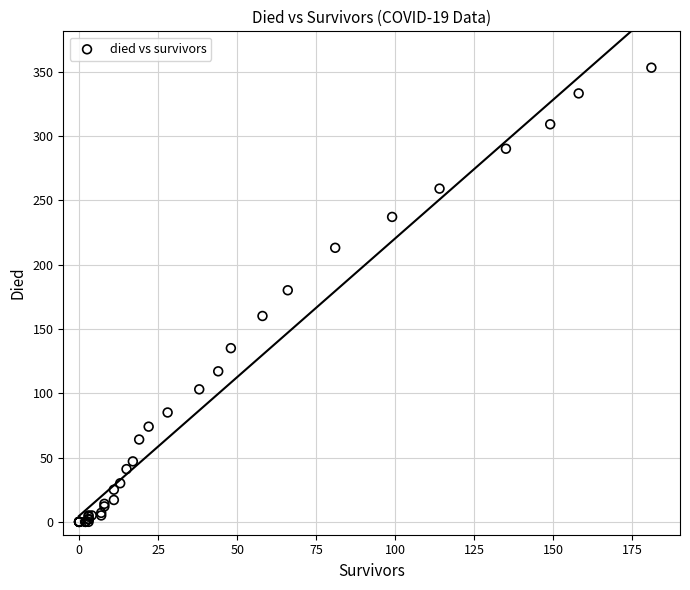

What Y value in the scatter plot is closest to 176?

180